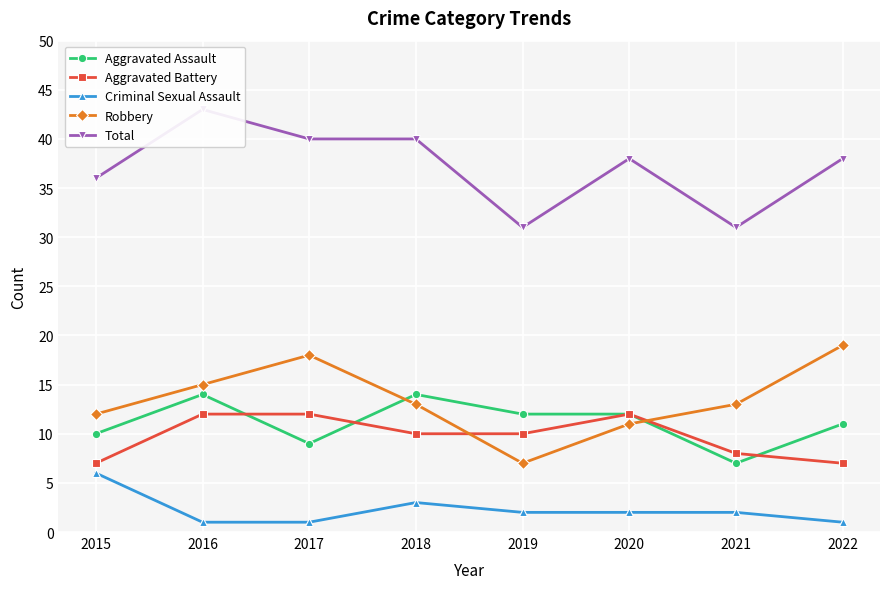

What are all the series names shown in the legend?

Aggravated Assault, Aggravated Battery, Criminal Sexual Assault, Robbery, Total